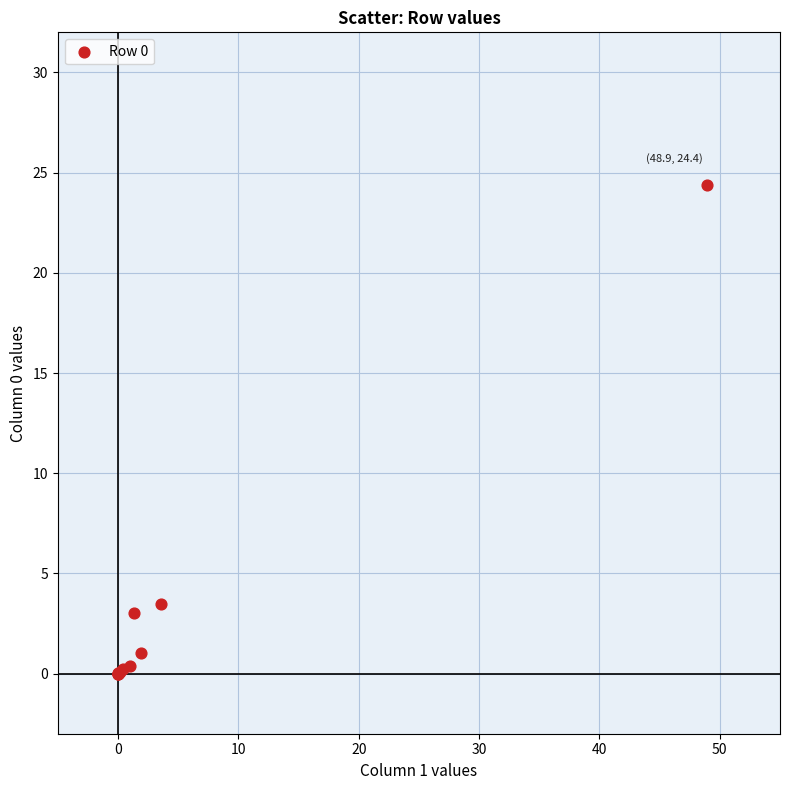

What Y value in the scatter plot is closest to 12?

3.5